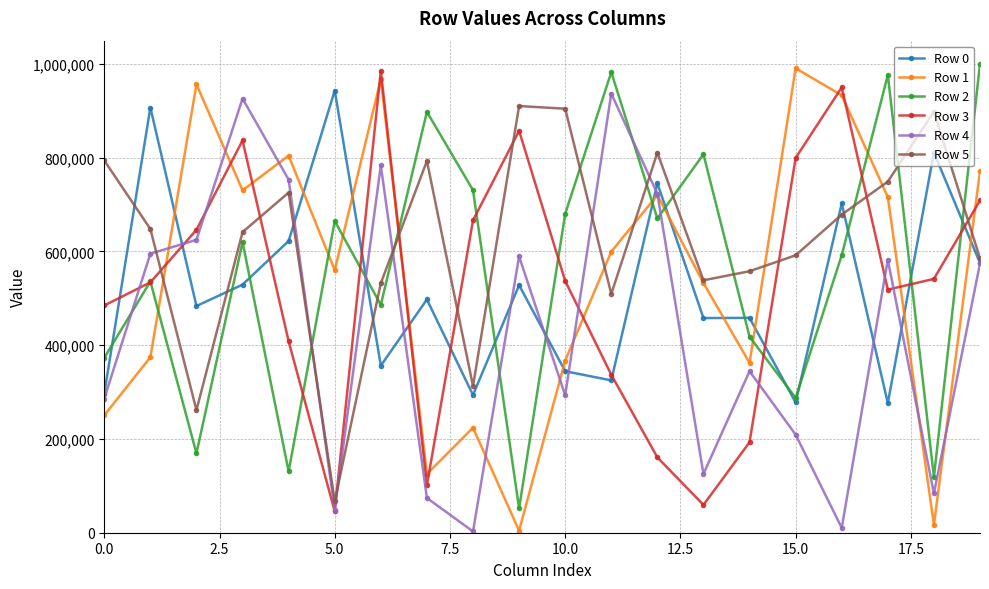

True or false: Row 1 has more than 1 points higher than both neighbors.

True